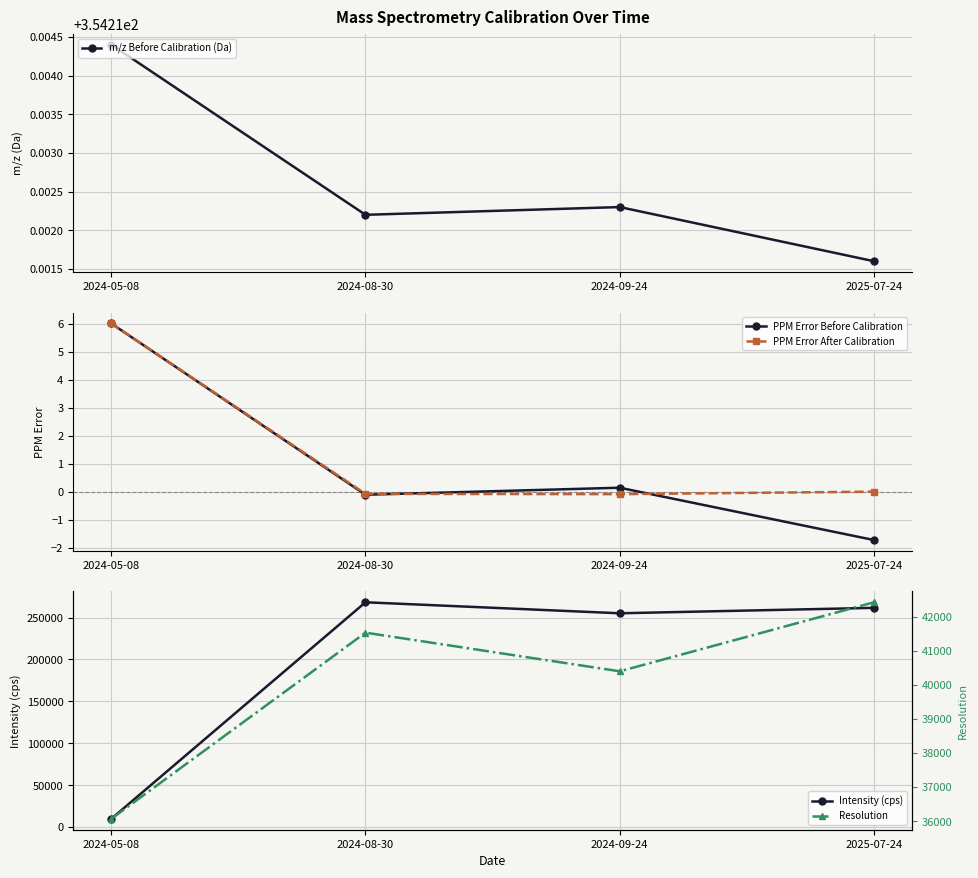

How many data points in Resolution are above 41532?

1